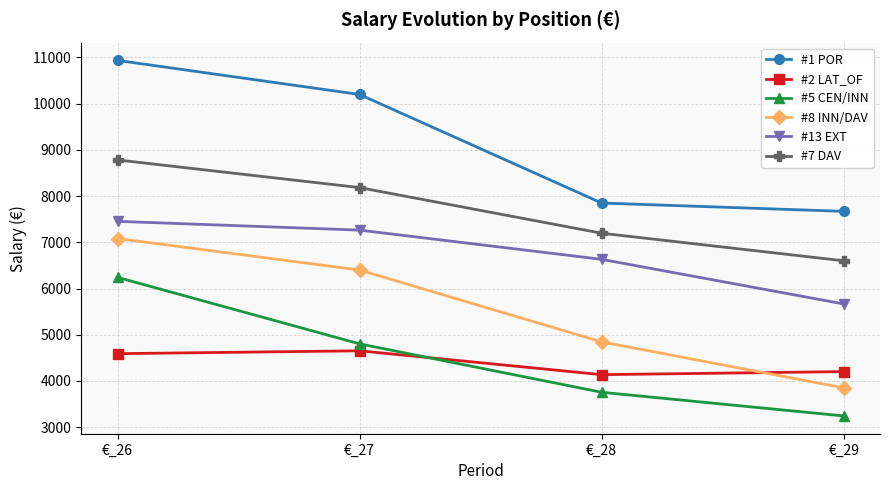

At which label does #8 INN/DAV reach its minimum?

€_29